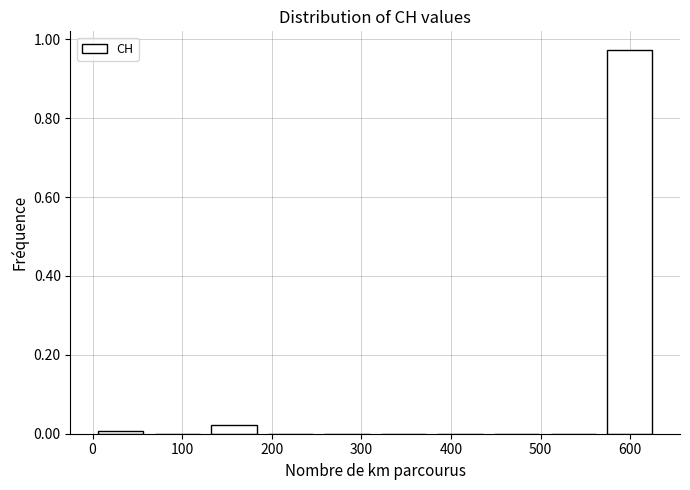

What is the height of the bar covering 570 to 630 on the x-axis? Neither the bar edges nor the heights are printed on the chart, so give them approximately, as read against the axes.

0.98